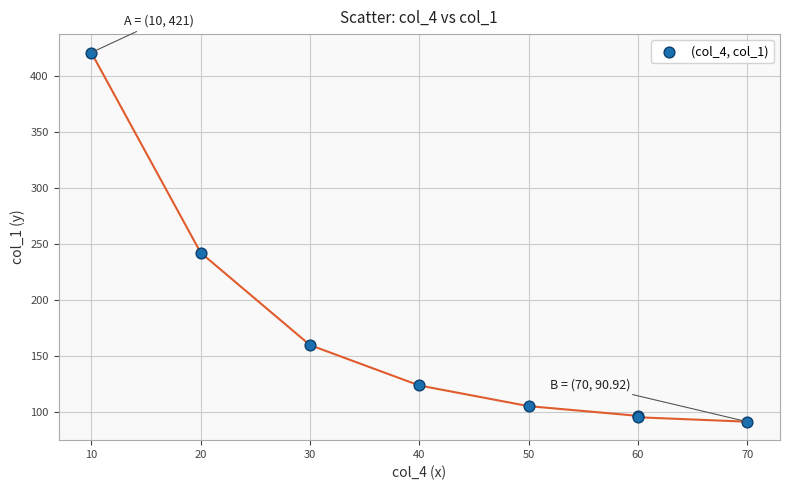

What Y value in the scatter plot is closest to 255?

242.1